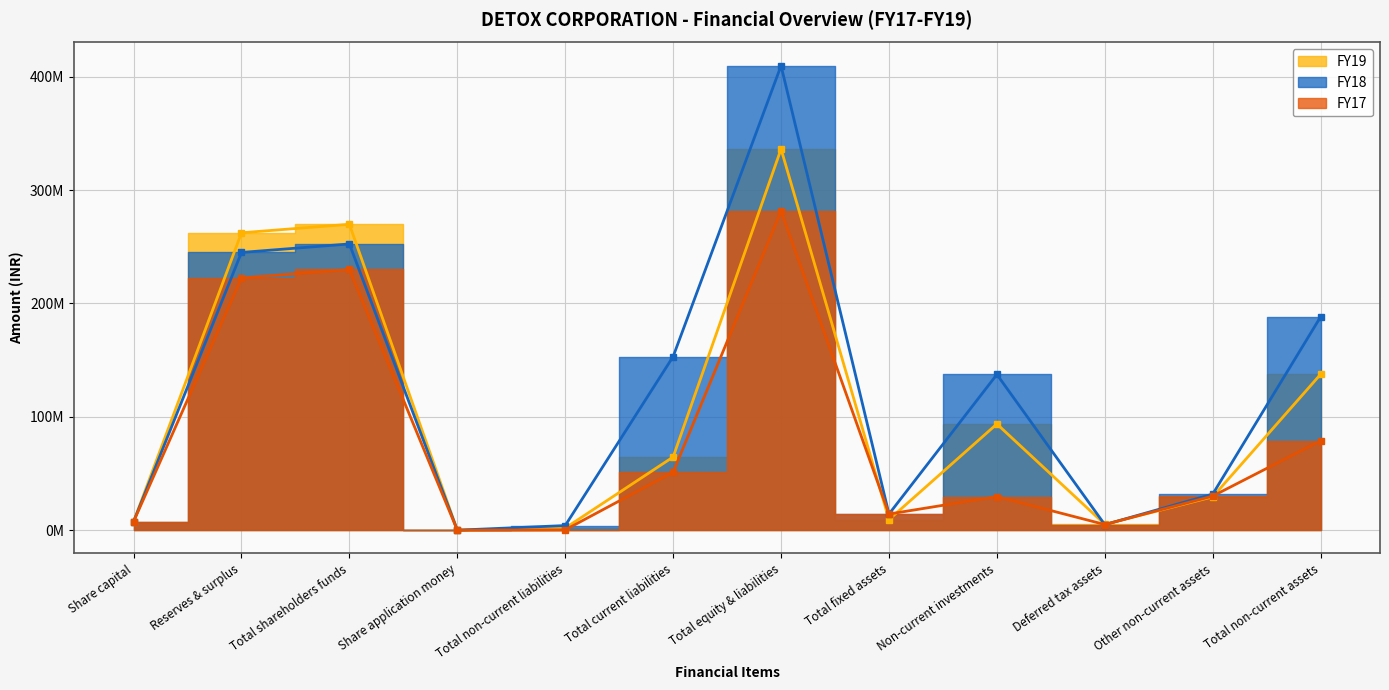

What is the difference between the FY17 values at Total non-current liabilities and Total fixed assets?

13947726